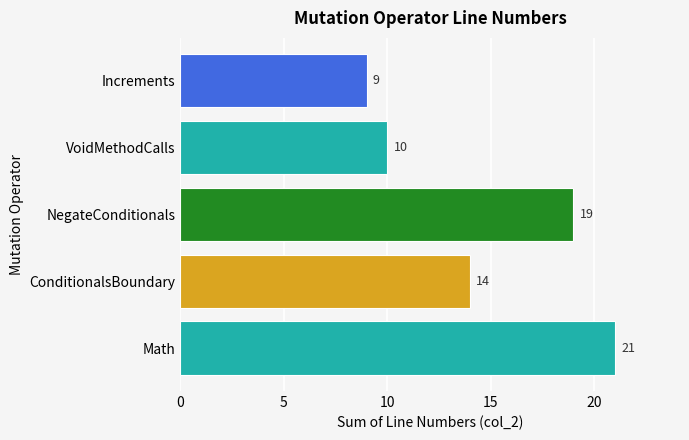

Reading top to bottom, what are all the values shown in this chart?

Increments=9	VoidMethodCalls=10	NegateConditionals=19	ConditionalsBoundary=14	Math=21